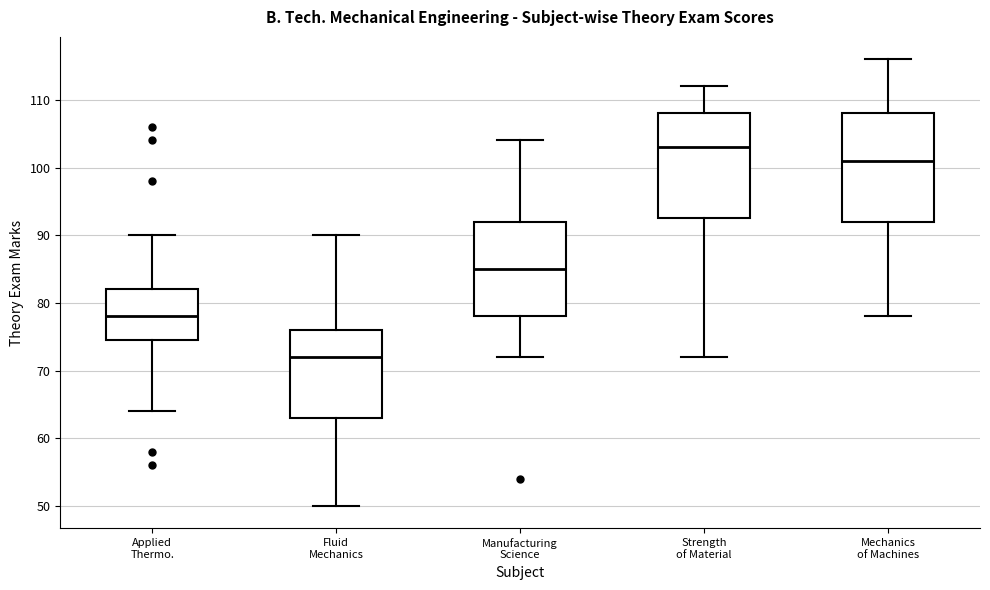

Where does the upper whisker of the box for Applied Thermo. end on the y-axis? The values are not printed on the chart, so give them approximately, as read against the axis.

90